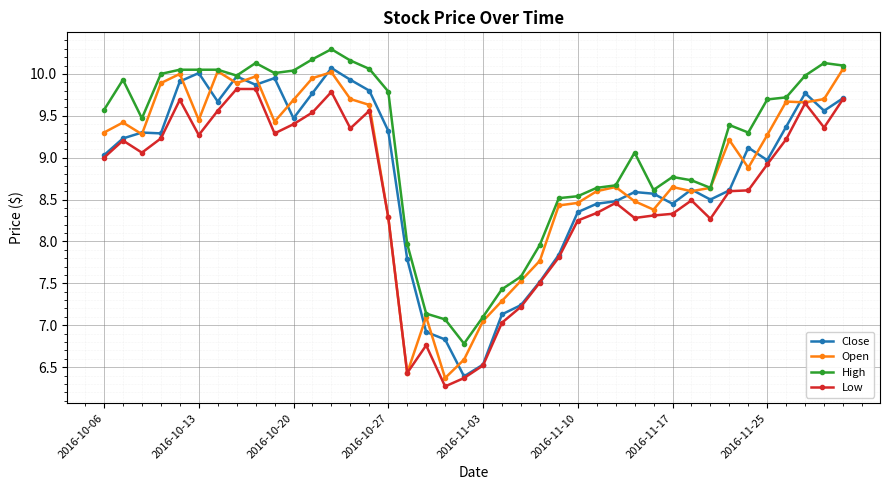

How many data points in High are less than 9?

16